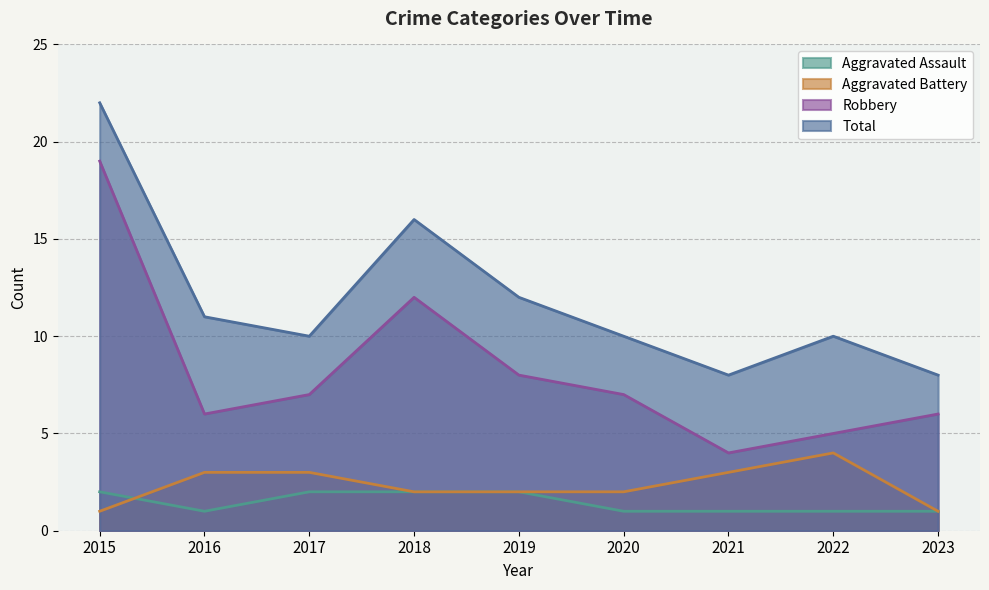

Which series has the largest total across all categories?

Total